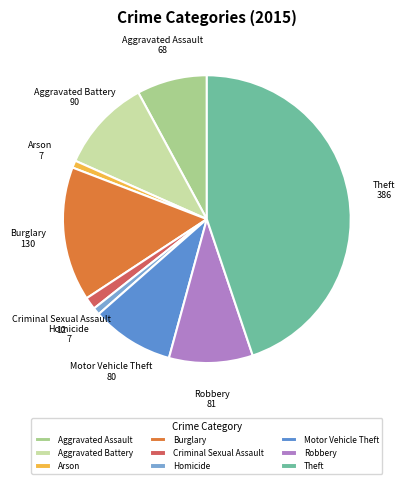

Is it true that Motor Vehicle Theft is 1% of the pie?

False